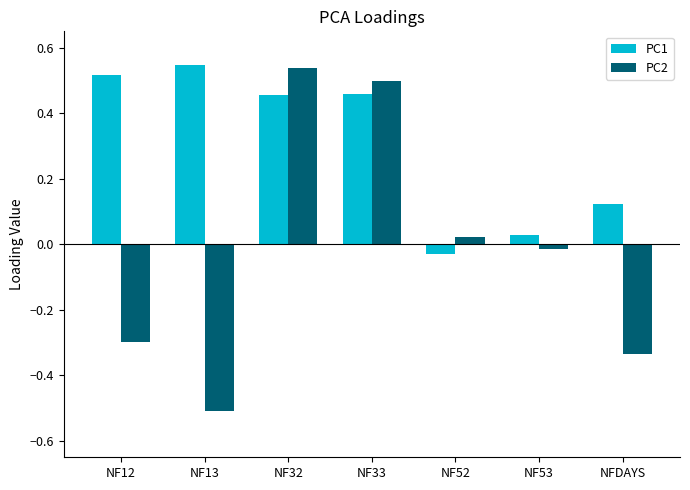

List the series in order of their overall mean, lowest first.

PC2, PC1